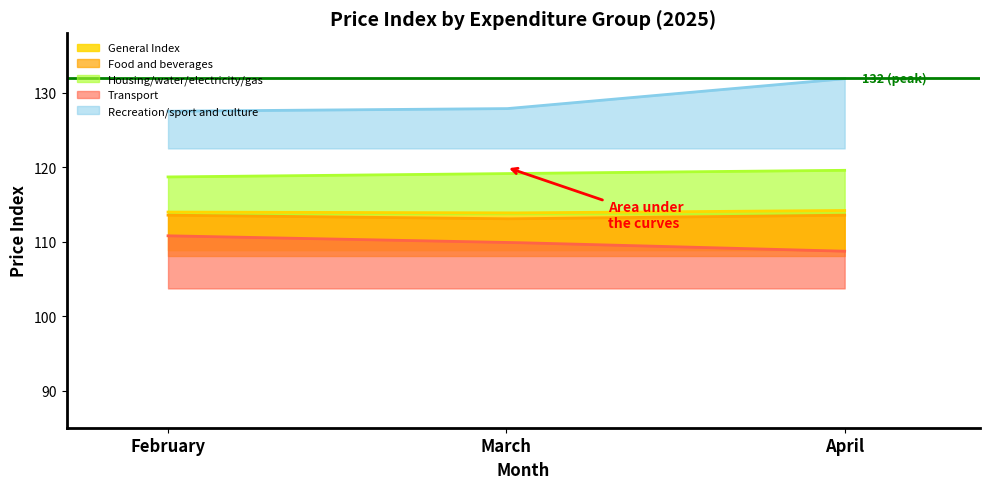

Between February and March, which series saw the biggest shift?

Transport